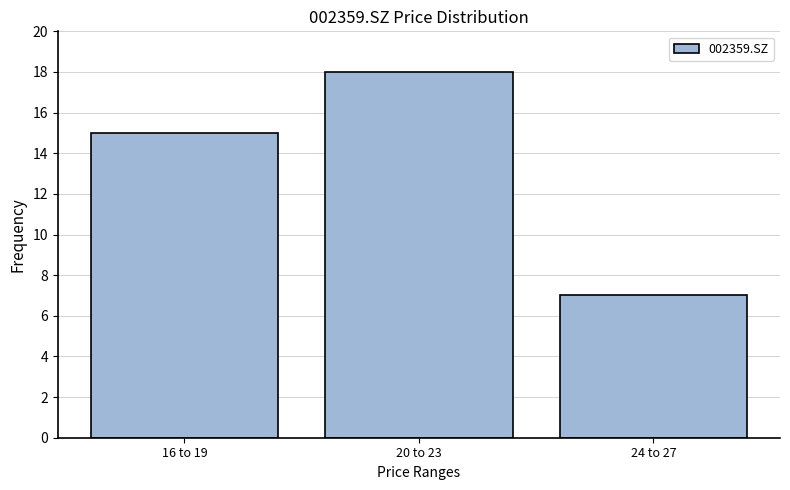

Reading left to right, what are all the values shown in this chart?

15	18	7